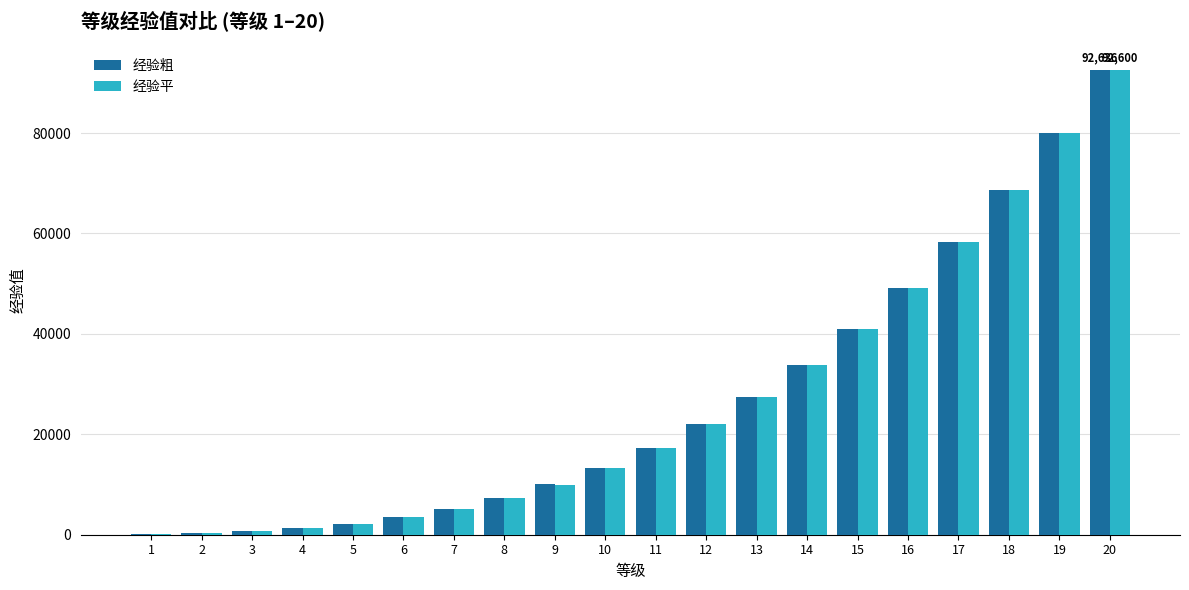

At which category is the sum across all series the highest?

20